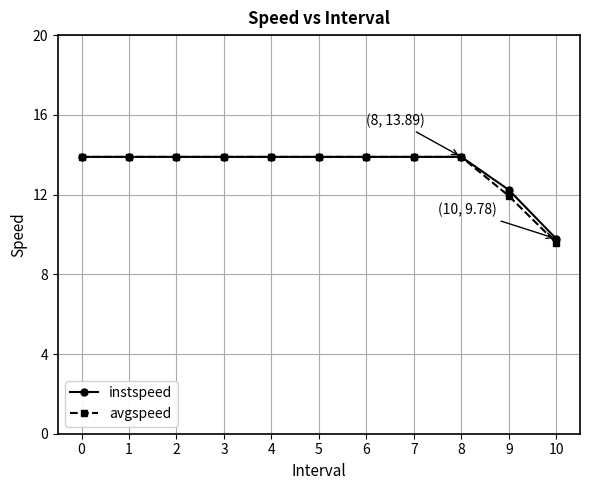

What is the total value across all series at 1?

27.8